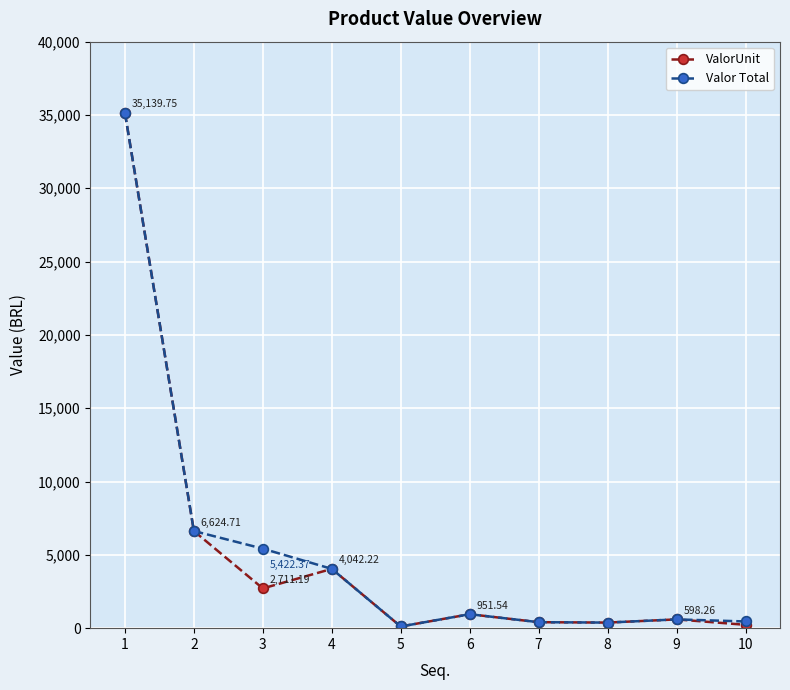

Where is the first local minimum for Valor Total?

5